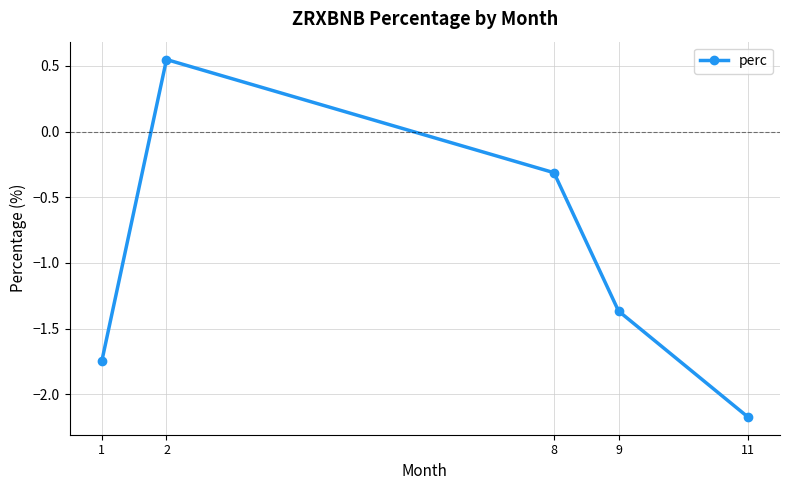

What is the value of the 5th point from the left?

-2.2